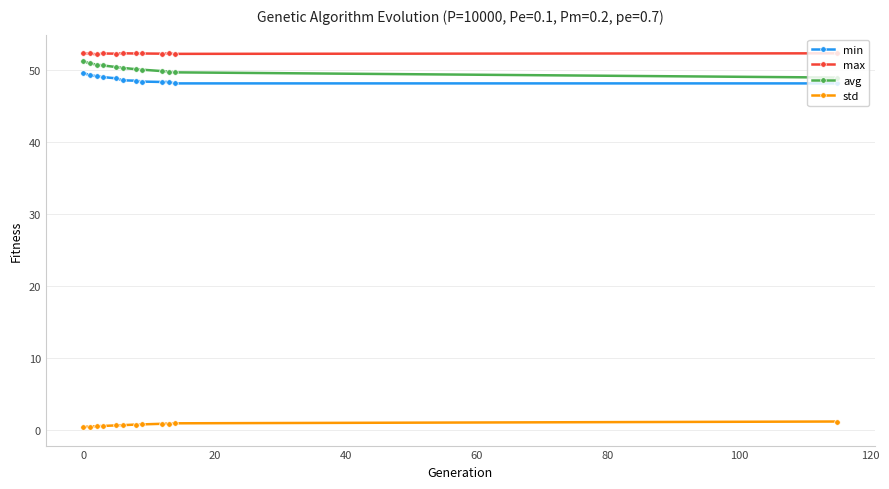

What is the maximum value shown in the chart?

52.3